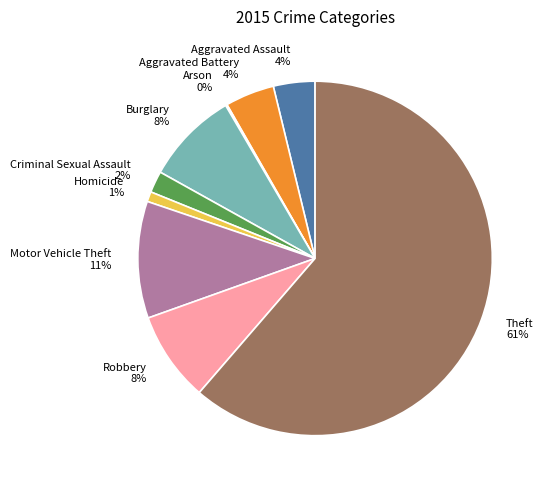

To the nearest percent, what is the combined percentage of Motor Vehicle Theft and Aggravated Battery?

15%